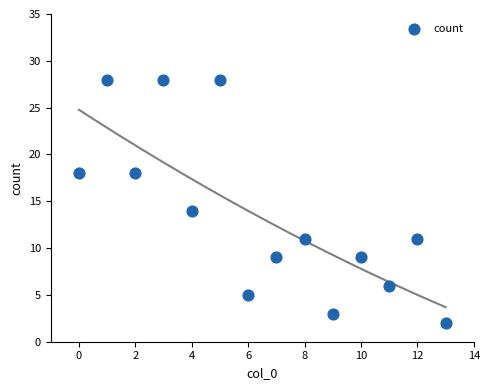

What is the range of Y values (max minus min)?

26